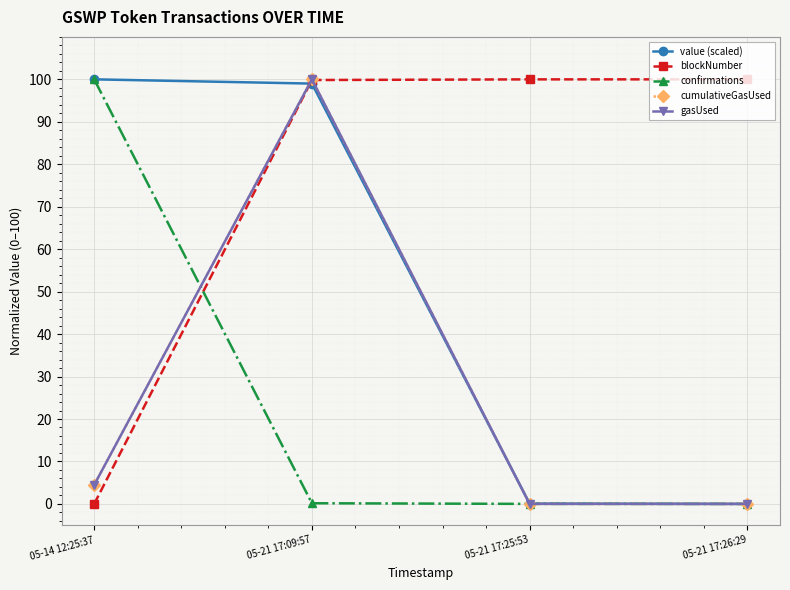

How many intersections are there between blockNumber and confirmations?

1